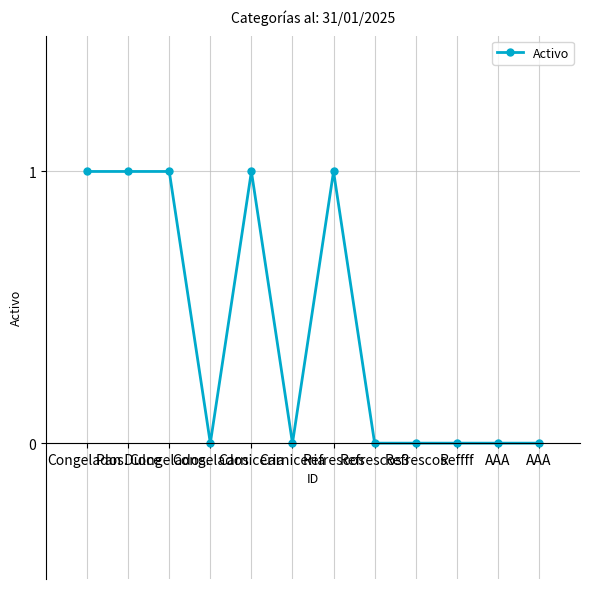

What is the greatest value displayed?

1